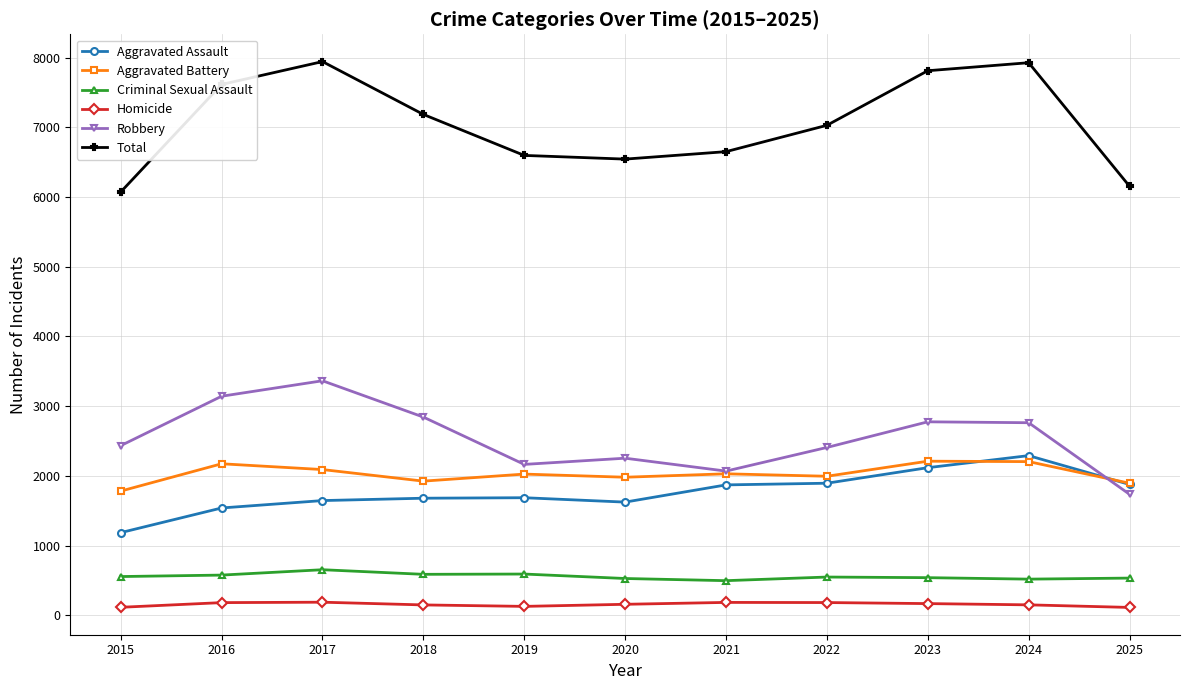

At which label is Robbery closest to 2550?

2015